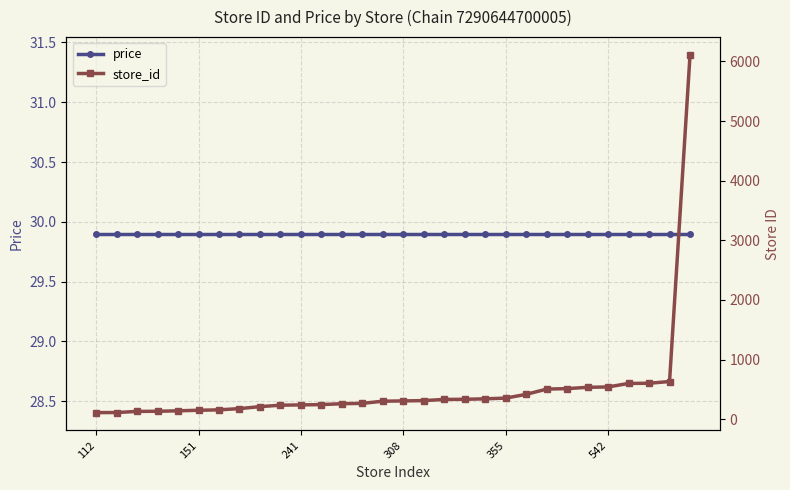

True or false: store_id has more than 0 interior local peaks.

False